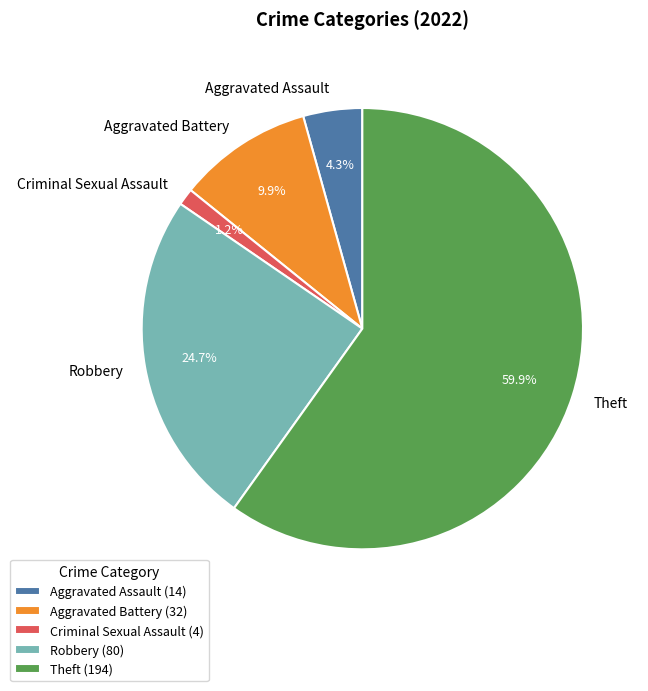

Which has a higher value, Theft or Robbery?

Theft